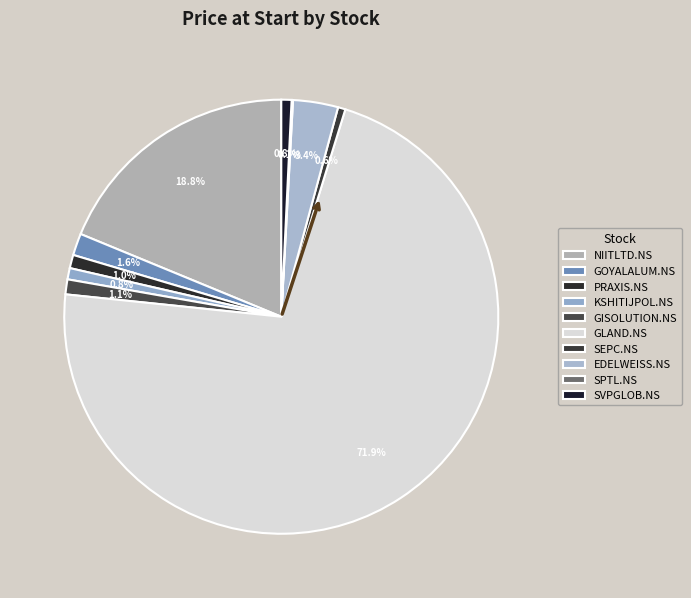

Count the number of slices in the pie.

10